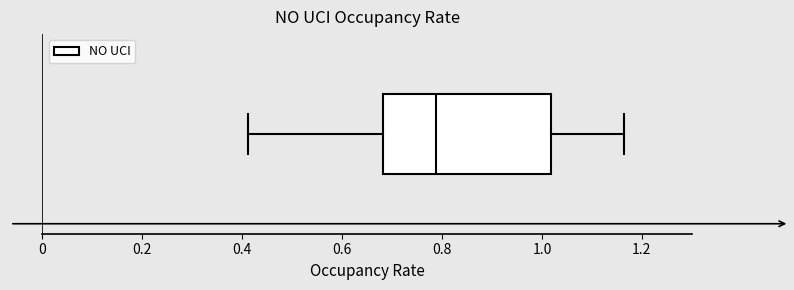

Transcribe this box plot: give where the median line is, the range the box spans, and where the two whiskers end, as read against the x-axis. The values are not printed on the chart, so give them approximately, as read against the axis.

median 0.78, box 0.68 to 1.02, whiskers 0.42 to 1.16